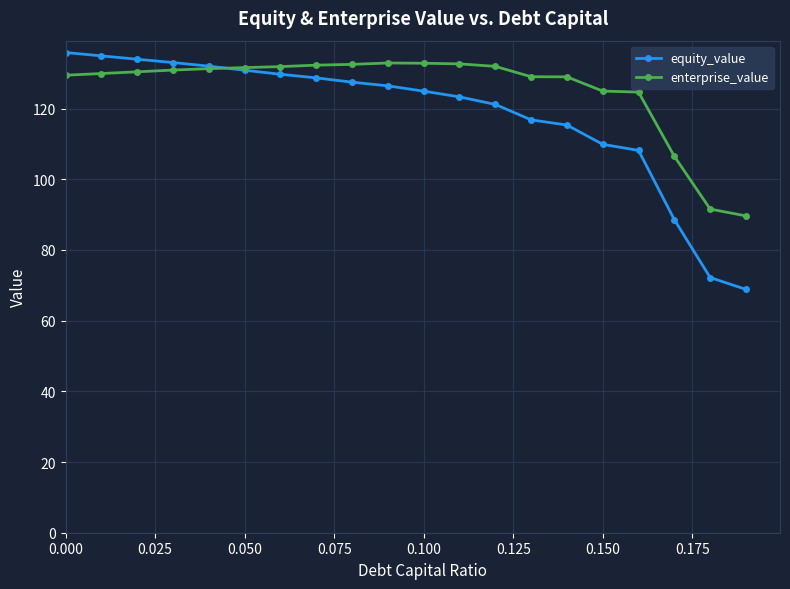

Rank the series by their average value, from lowest to highest.

equity_value, enterprise_value